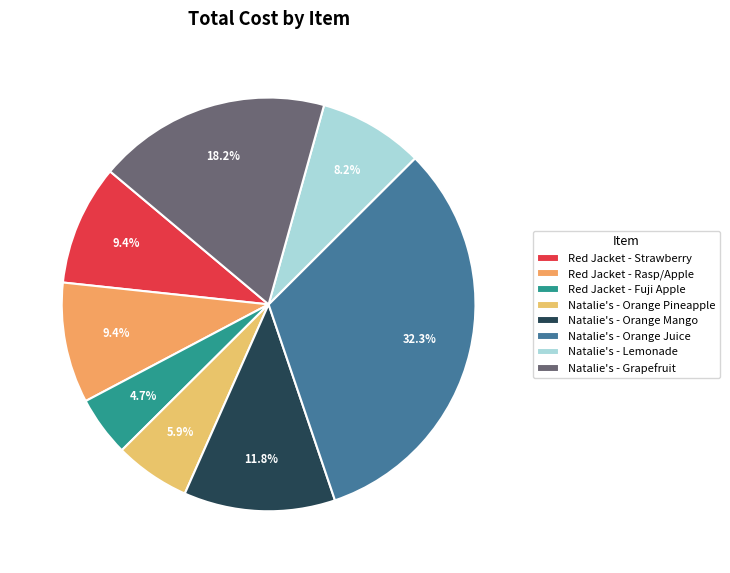

Which category has the smallest portion of the pie?

Red Jacket - Fuji Apple